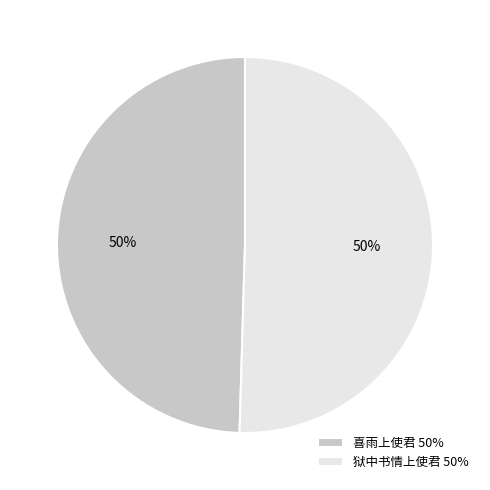

Approximately how many times larger is the value at 狱中书情上使君 50% compared to 喜雨上使君 50%?

1.0